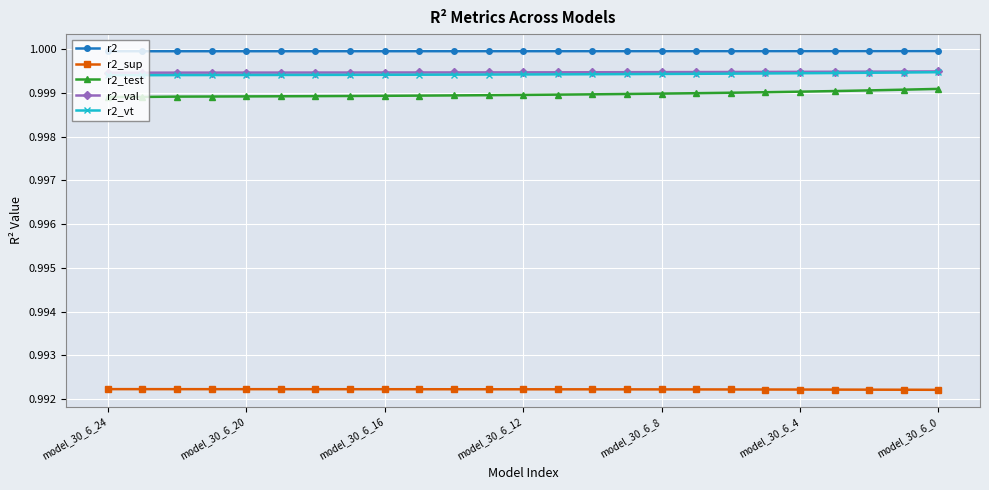

True or false: r2 and r2_vt intersect in this chart.

False